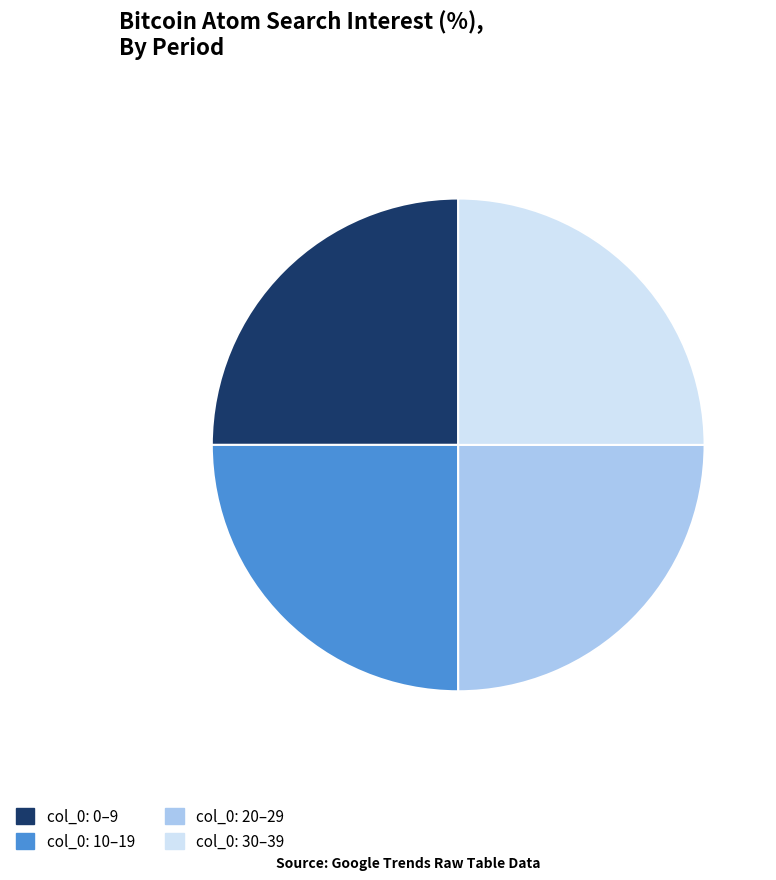

The col_0: 20–29 slice represents 31% of the pie. True or false?

False